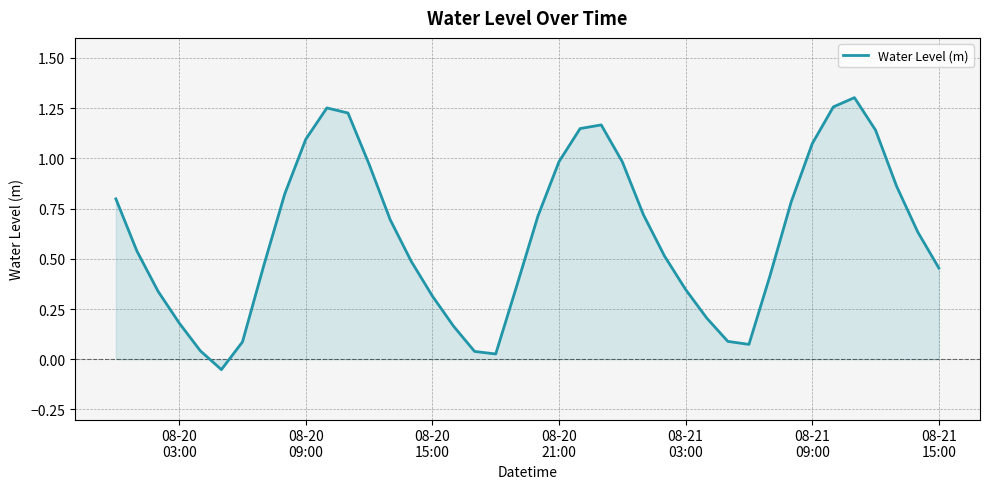

What is the difference between the maximum and minimum values?

1.4